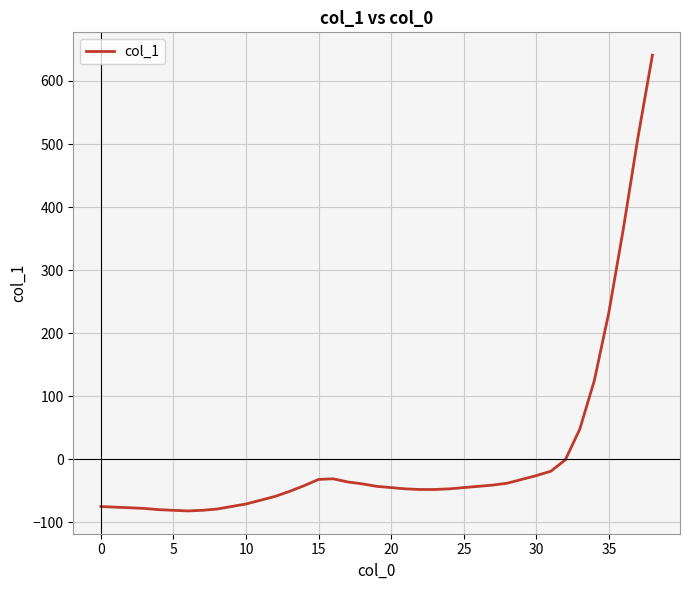

What is the minimum value shown in the chart?

-82